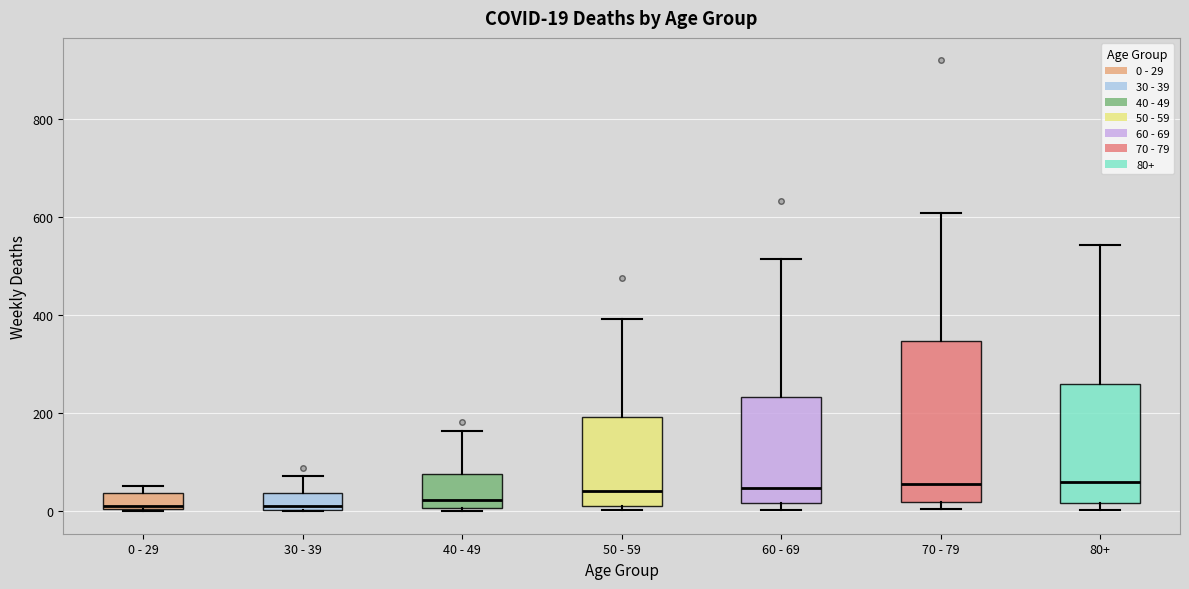

Which box is the tallest, from its lower edge to its upper edge?

70 - 79